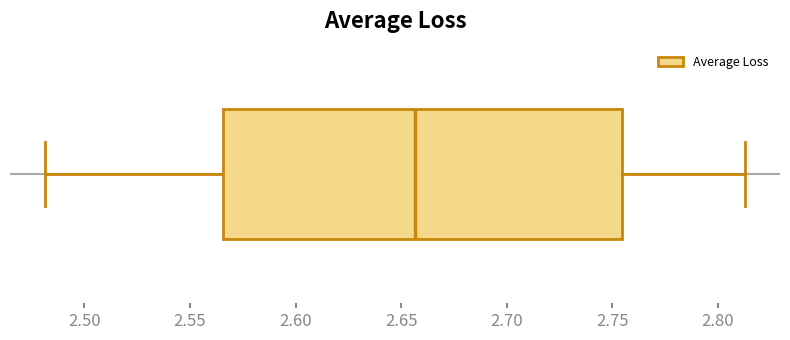

Where does the left whisker of the box end on the x-axis? The values are not printed on the chart, so give them approximately, as read against the axis.

2.480